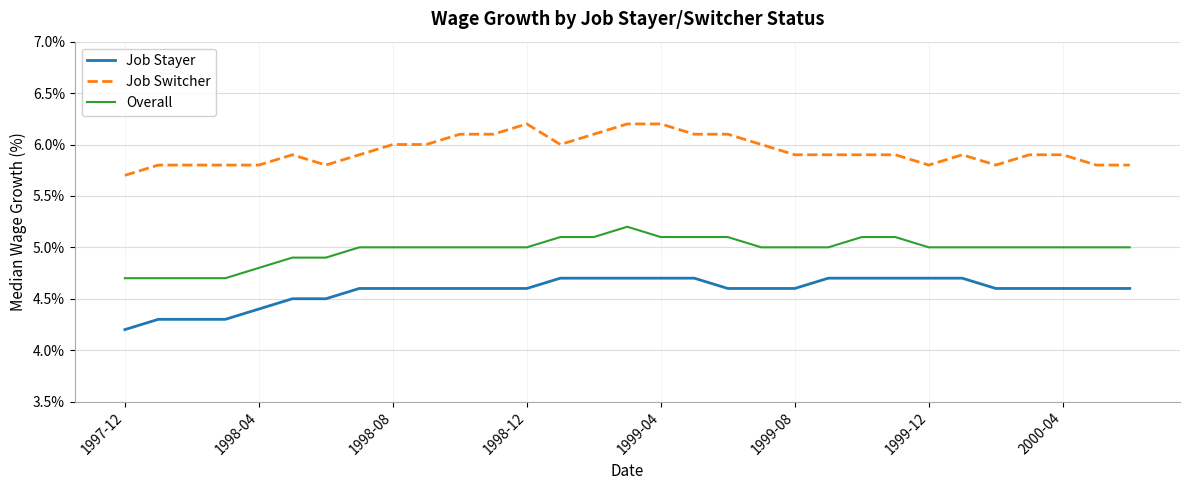

Does the chart display data point markers on the line(s)?

No